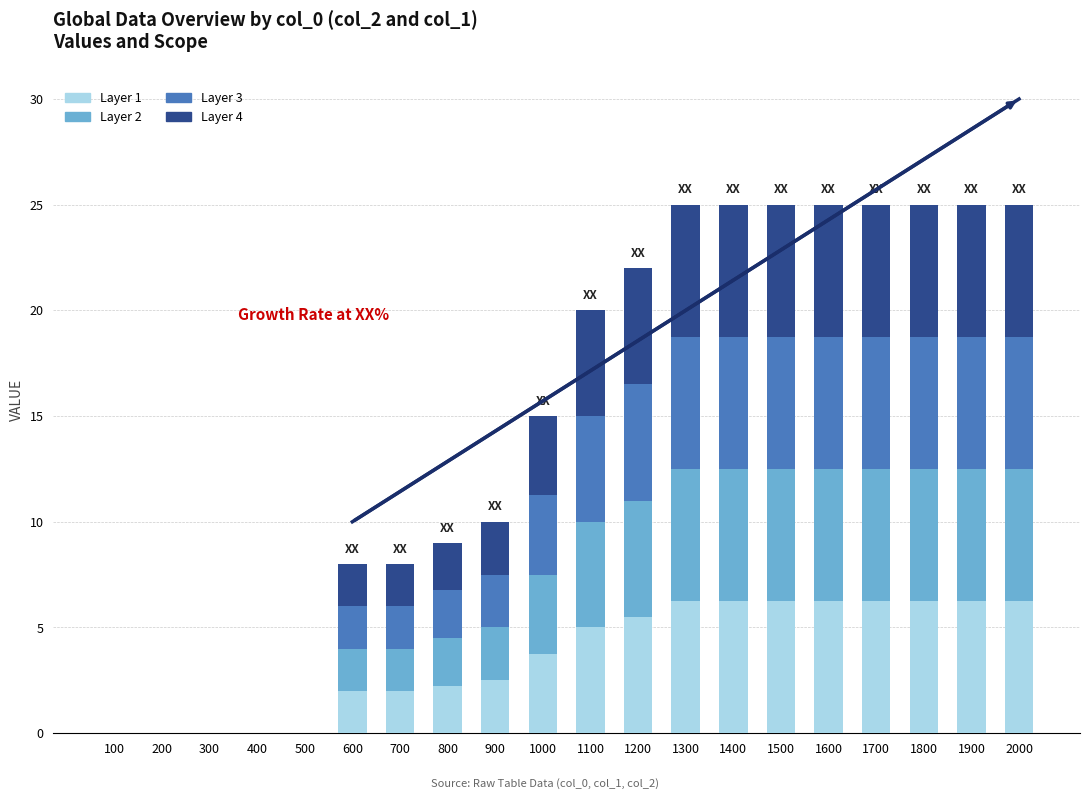

Are the bars grouped side by side (vs. stacked)?

No